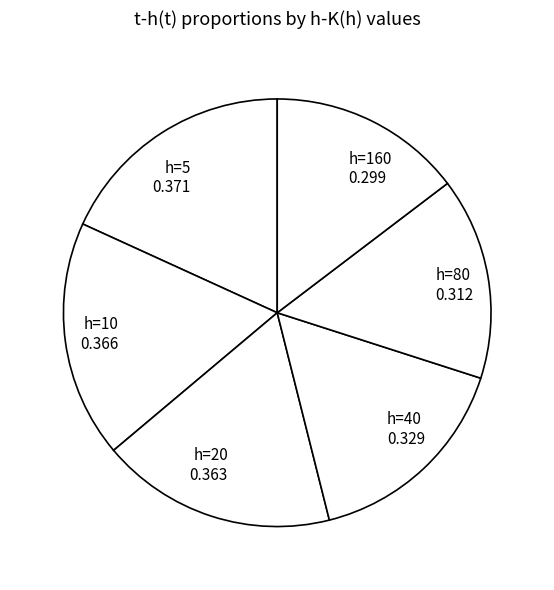

Which category has the smallest portion of the pie?

h=160